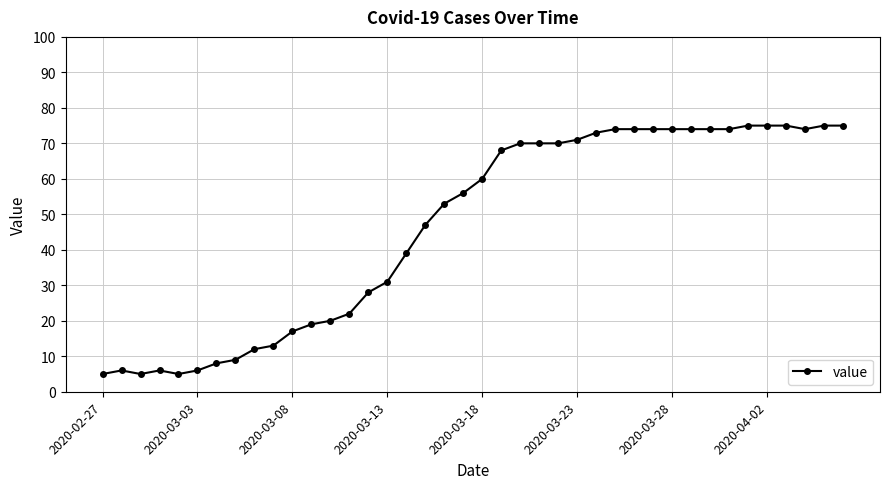

What is the minimum value shown in the chart?

5